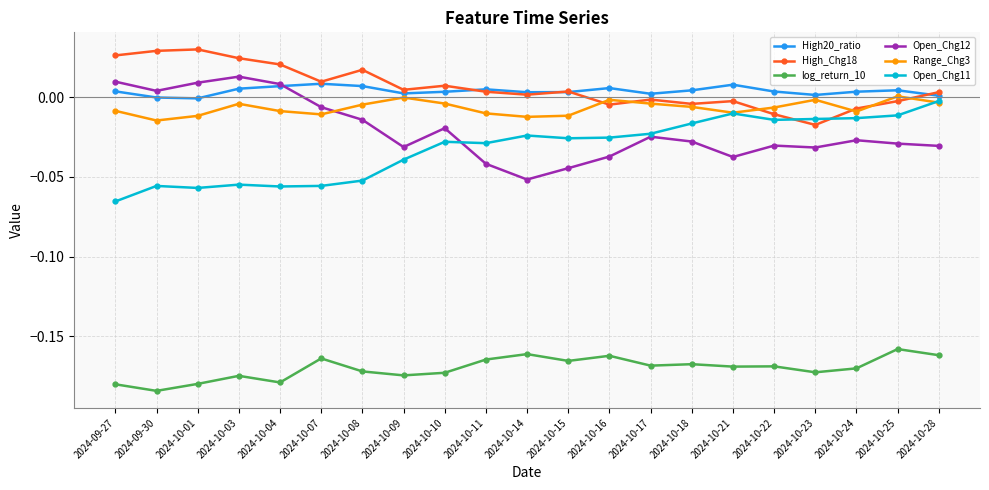

Which series ends up on top after the final intersection of Open_Chg11 and Open_Chg12?

Open_Chg11